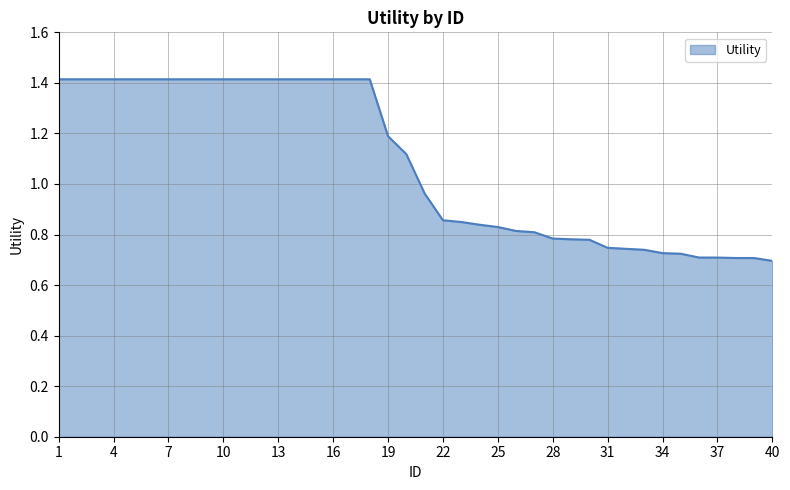

Does the chart display data point markers on the line(s)?

No